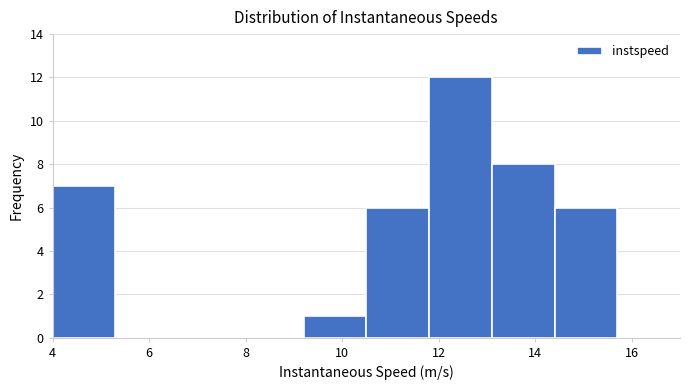

Over which range of the x-axis is the bar tallest?

11.8 to 13.1